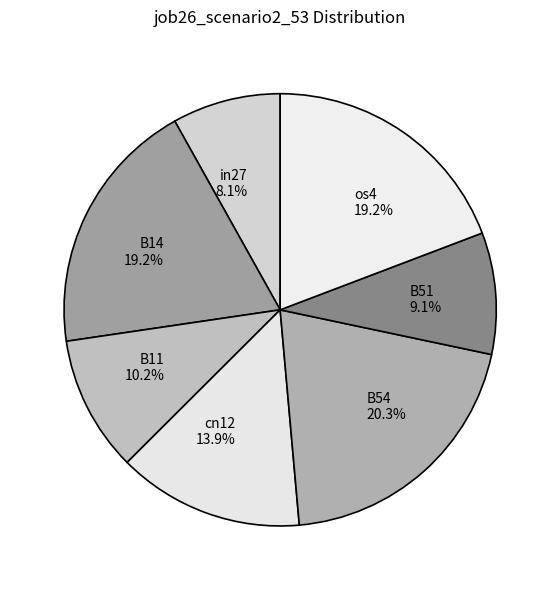

How much of the chart is everything except os4?

80.8%